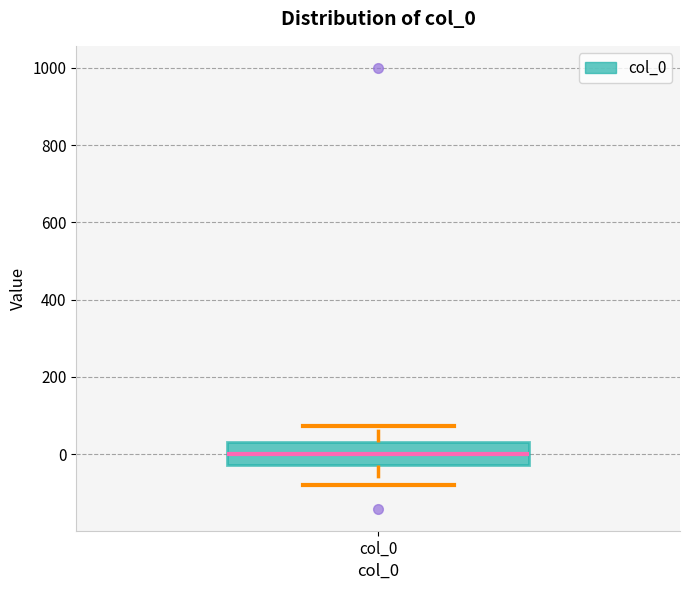

Where does the upper whisker of the box for col_0 end on the y-axis? The values are not printed on the chart, so give them approximately, as read against the axis.

80